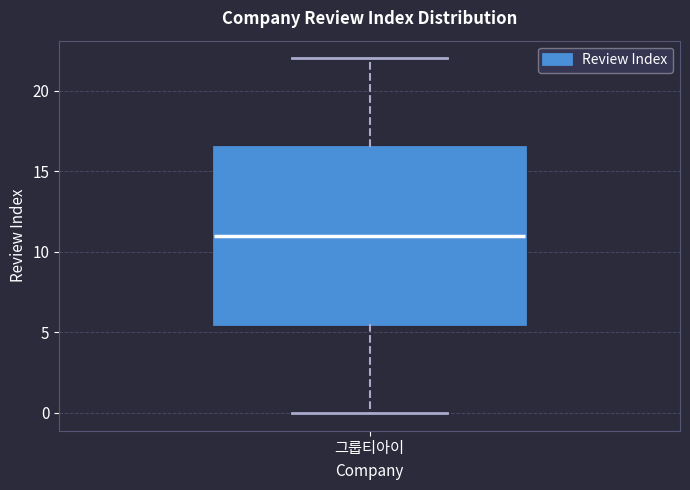

Transcribe this box plot: give where the median line is, the range the box spans, and where the two whiskers end, as read against the y-axis. The values are not printed on the chart, so give them approximately, as read against the axis.

median 11.0, box 5.5 to 16.5, whiskers 0.0 to 22.0